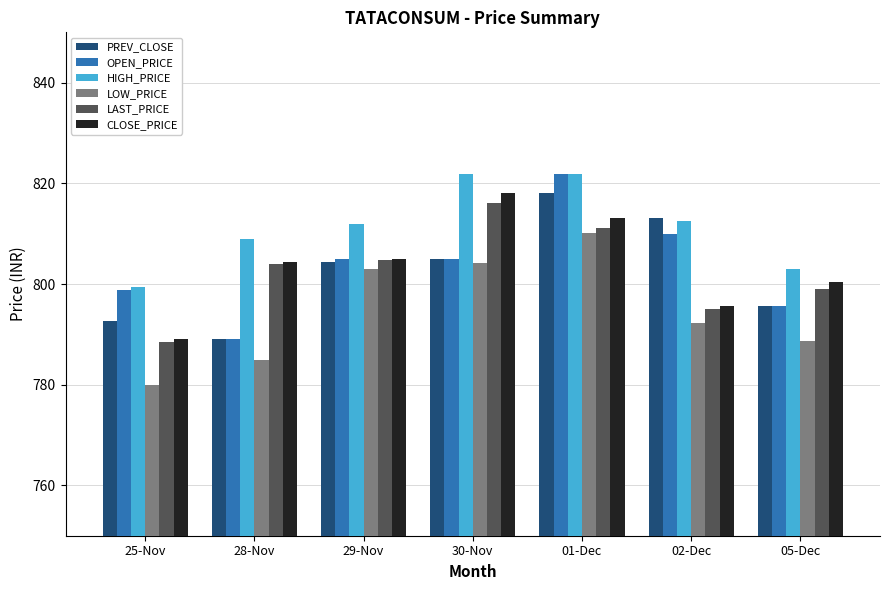

What is the difference between the second highest and minimum values in the OPEN_PRICE series?

21.0